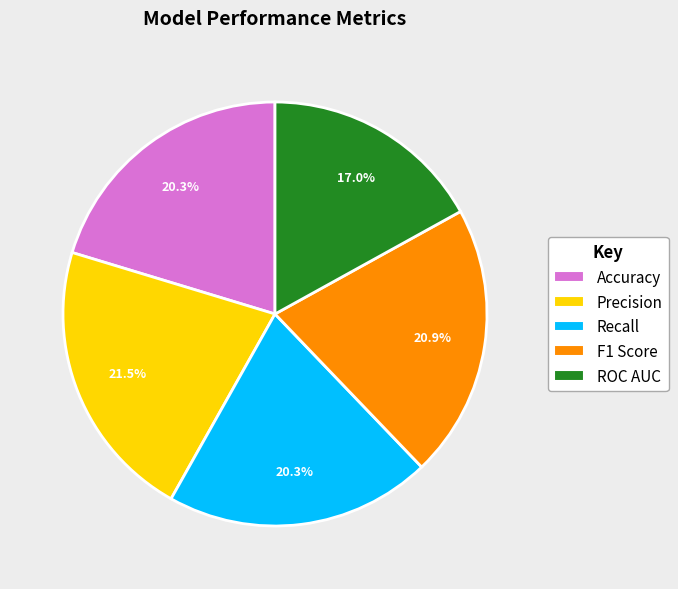

Is it true that Accuracy is 8% of the pie?

False